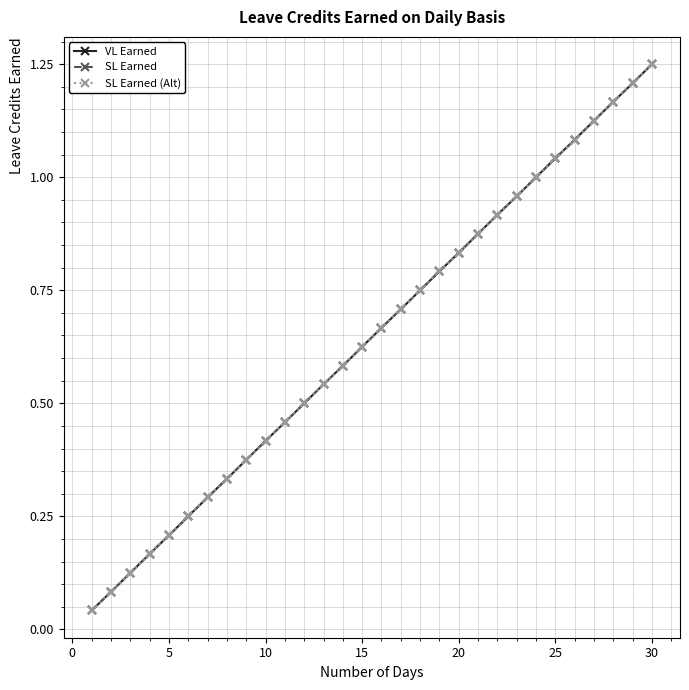

True or false: SL Earned (Alt) has more than 0 interior local peaks.

False